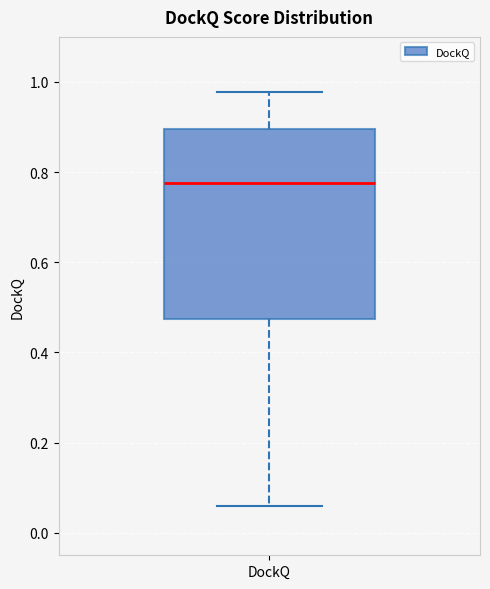

Read this box plot against the y-axis: the position of the median line, the range covered by the box, and the ends of both whiskers. The values are not printed on the chart, so give them approximately, as read against the axis.

median 0.78, box 0.48 to 0.90, whiskers 0.06 to 0.98